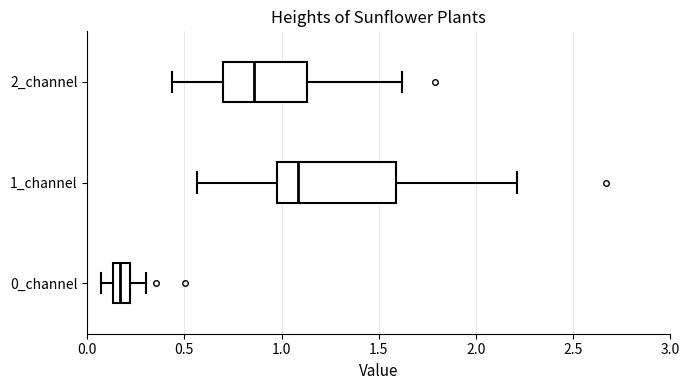

Reading bottom to top, transcribe this box plot: for each box, give where its median line is, the range the box spans, and where its two whiskers end, as read against the x-axis. The values are not printed on the chart, so give them approximately, as read against the axis.

0_channel: median 0.15 (inside the box), box 0.15 to 0.20, whiskers 0.05 to 0.30
1_channel: median 1.10, box 1.00 to 1.60, whiskers 0.55 to 2.20
2_channel: median 0.85, box 0.70 to 1.15, whiskers 0.45 to 1.60